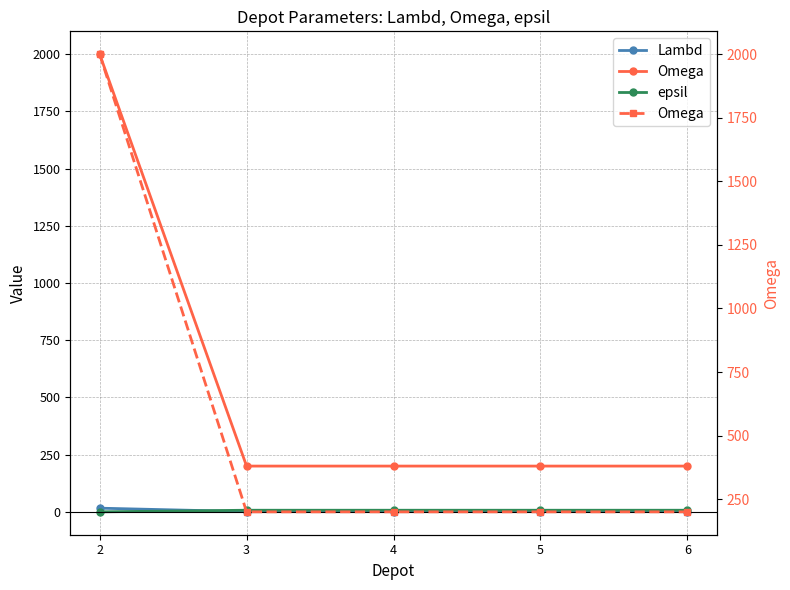

Is it true that Omega equals 200 at 3?

True